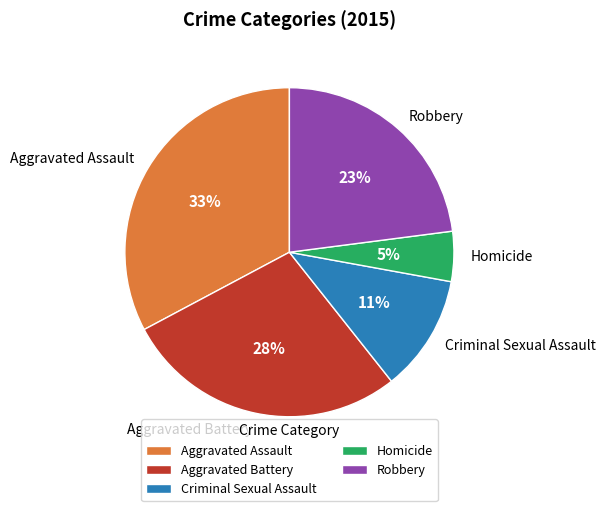

Is there a majority slice in this chart?

No